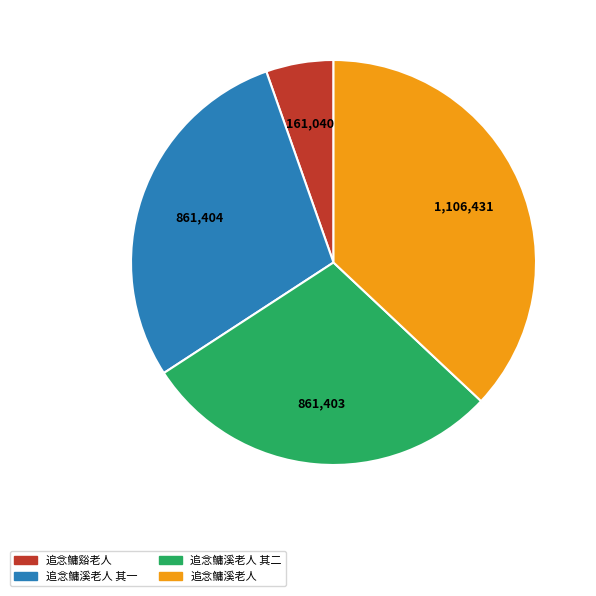

Is there any slice that represents more than half of the pie?

No